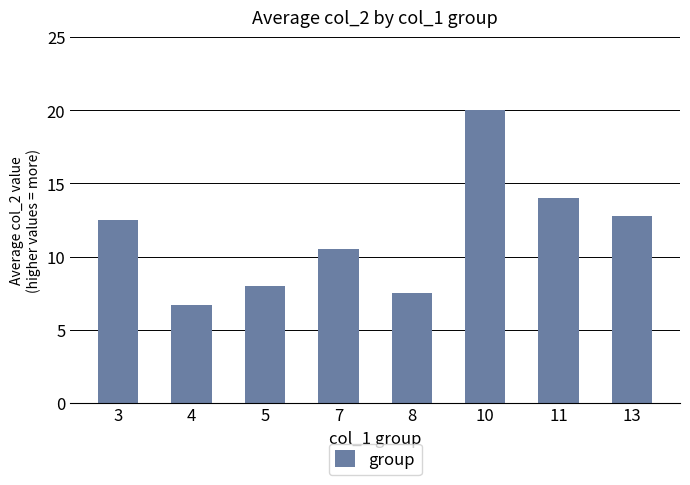

Which label corresponds to the smallest value in the chart?

4